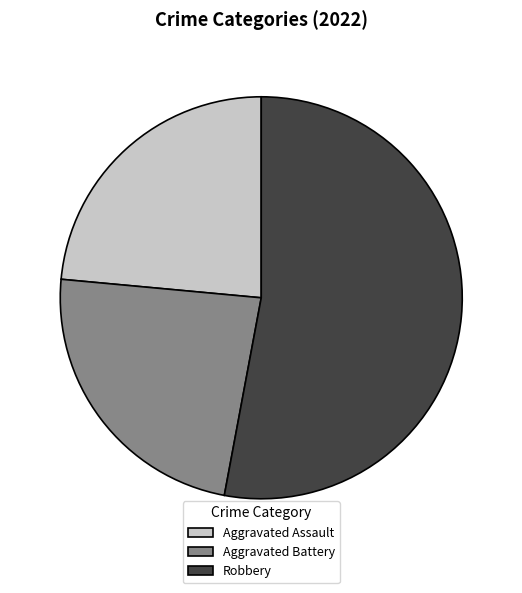

What is the majority slice?

Robbery